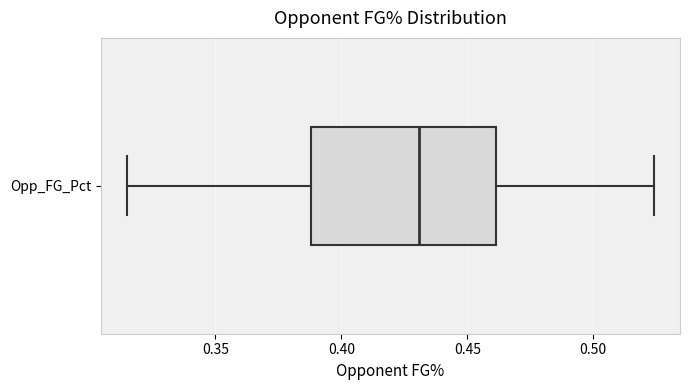

Where is the left edge of the box for Opp_FG_Pct on the x-axis? The values are not printed on the chart, so give them approximately, as read against the axis.

0.390